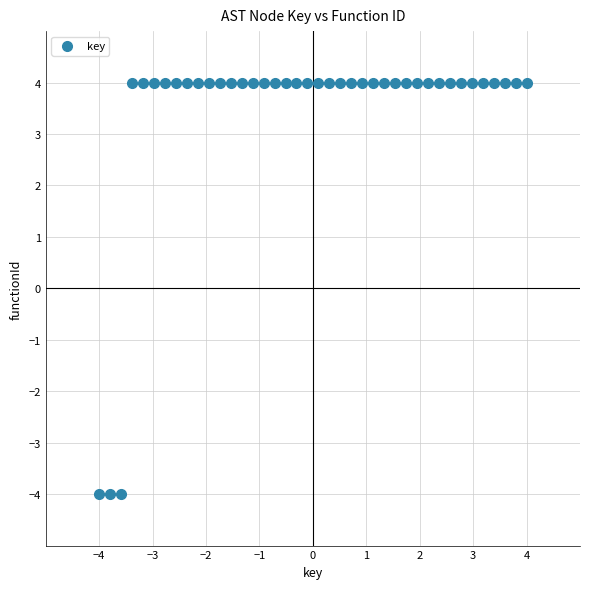

What is the range of Y values (max minus min)?

8